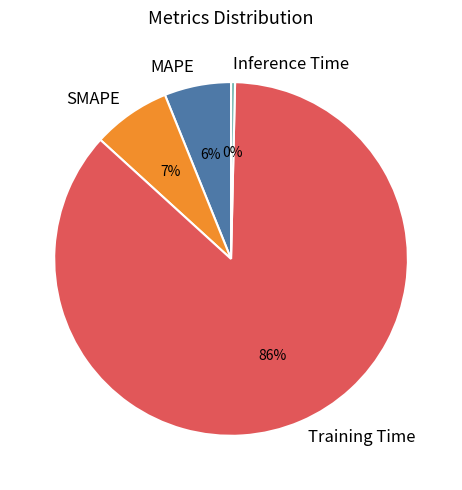

To the nearest percent, what is the average slice percentage?

25%